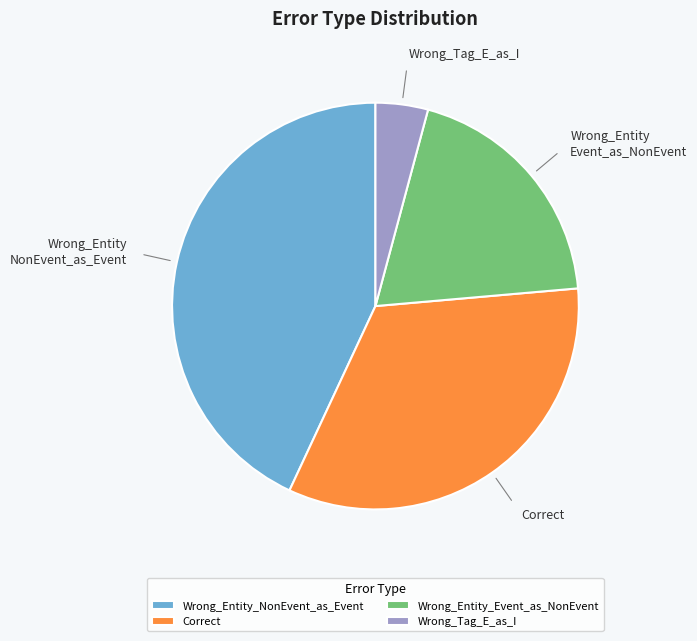

The Wrong_Entity_NonEvent_as_Event slice represents 50% of the pie. True or false?

False